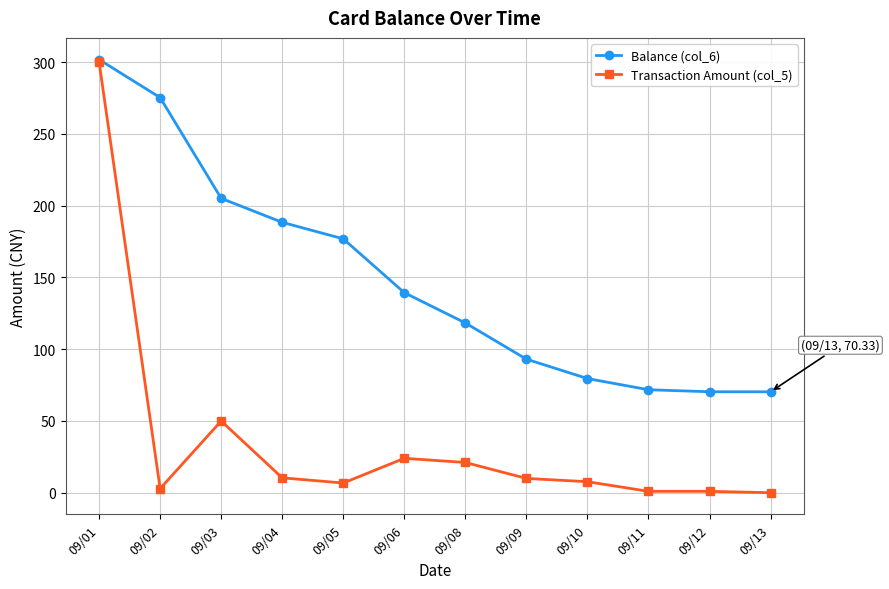

Where is the first local maximum for Transaction Amount (col_5)?

09/03